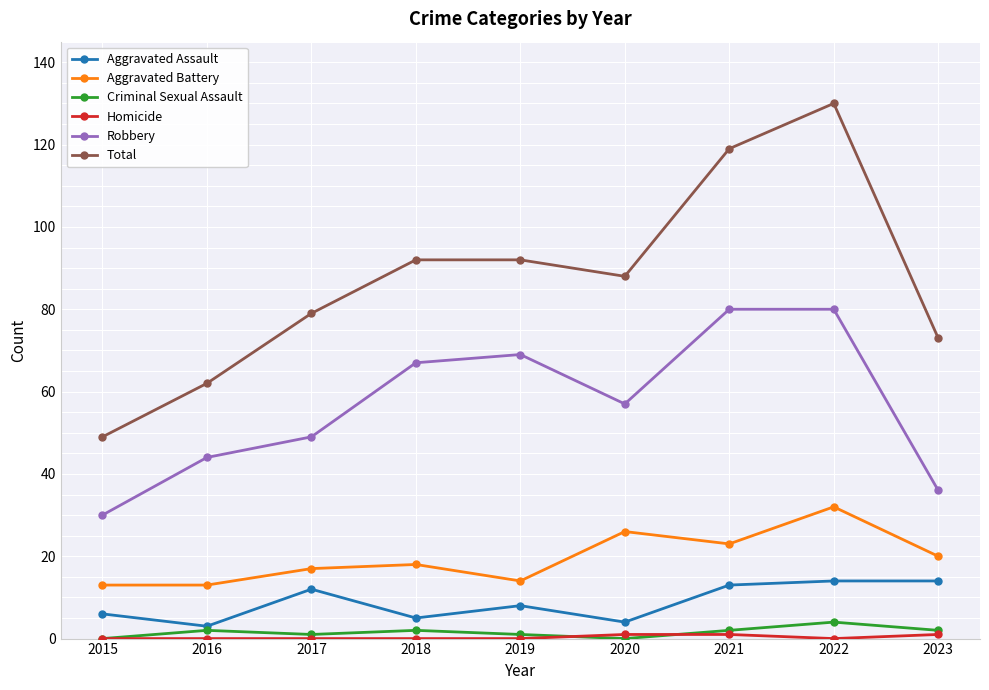

True or false: Aggravated Battery and Criminal Sexual Assault intersect in this chart.

False